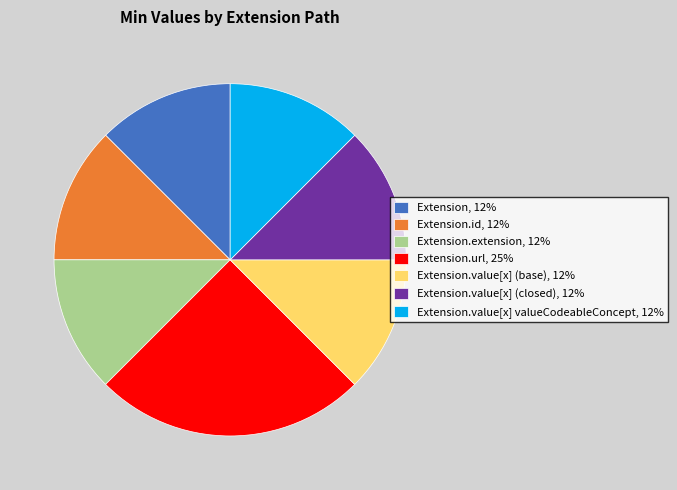

Combined, do Extension.value[x] (closed), 12% and Extension.id, 12% account for over 50%?

No